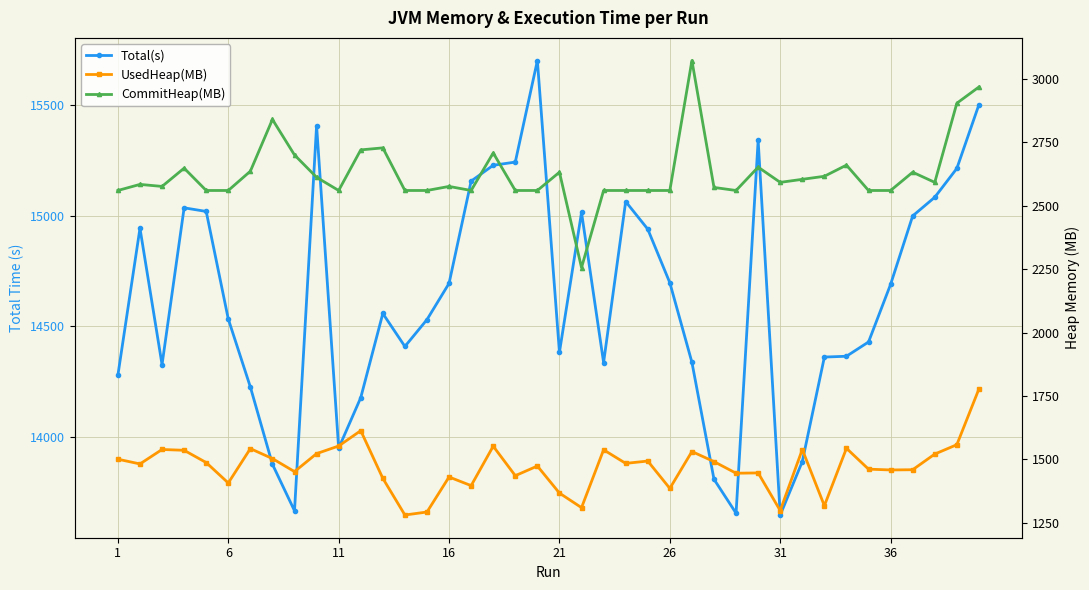

True or false: Total(s) has more than 1 points higher than both neighbors.

True